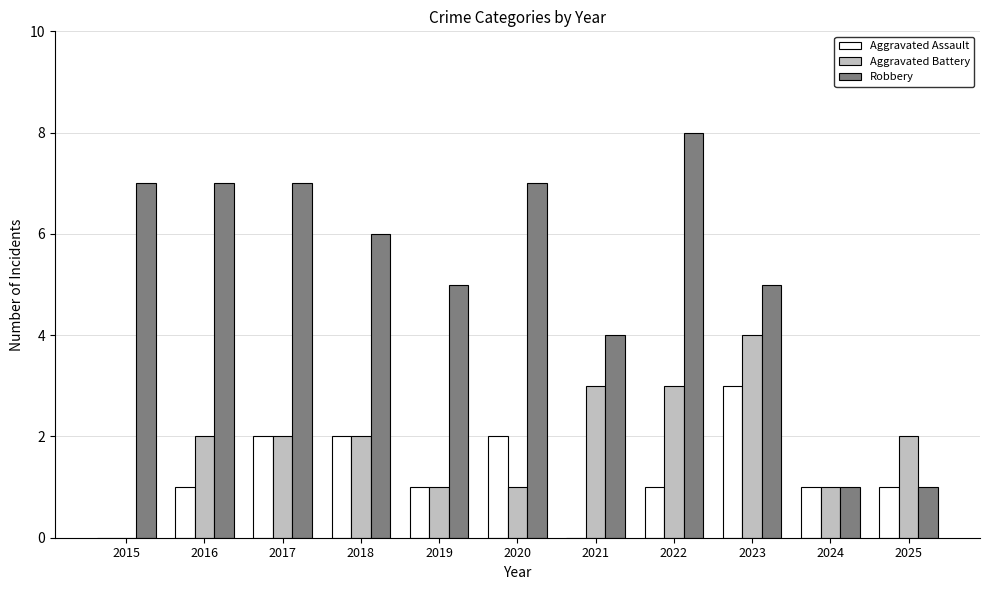

Are the bars grouped side by side (vs. stacked)?

Yes